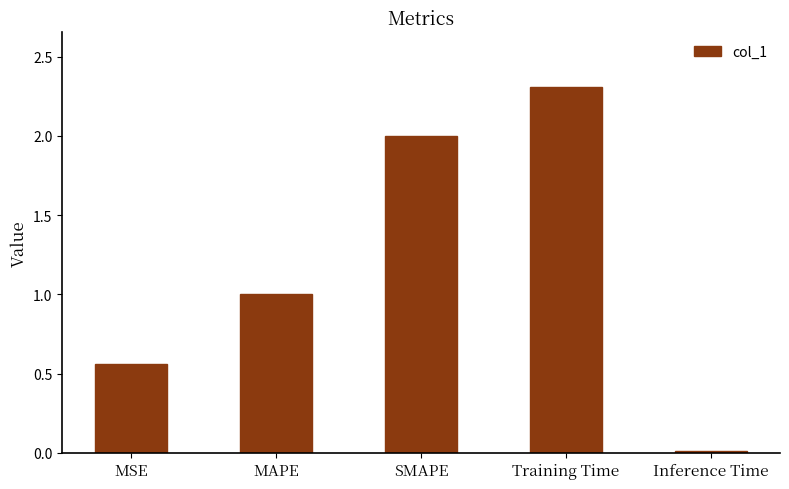

True or false: the data shows 0.0 at Inference Time.

True